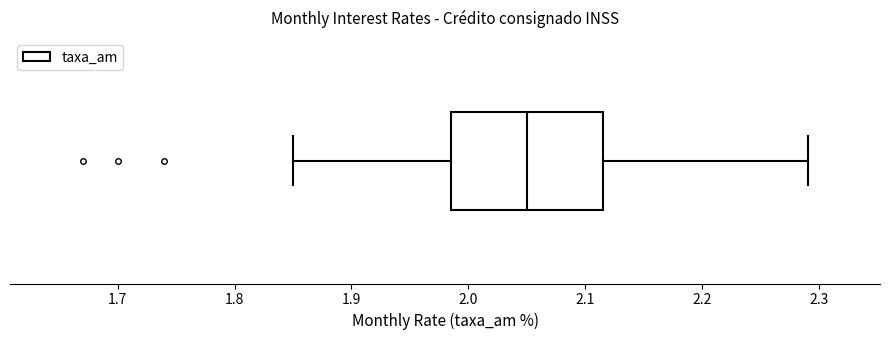

Transcribe this box plot: give where the median line is, the range the box spans, and where the two whiskers end, as read against the x-axis. The values are not printed on the chart, so give them approximately, as read against the axis.

median 2.05, box 1.99 to 2.12, whiskers 1.85 to 2.29